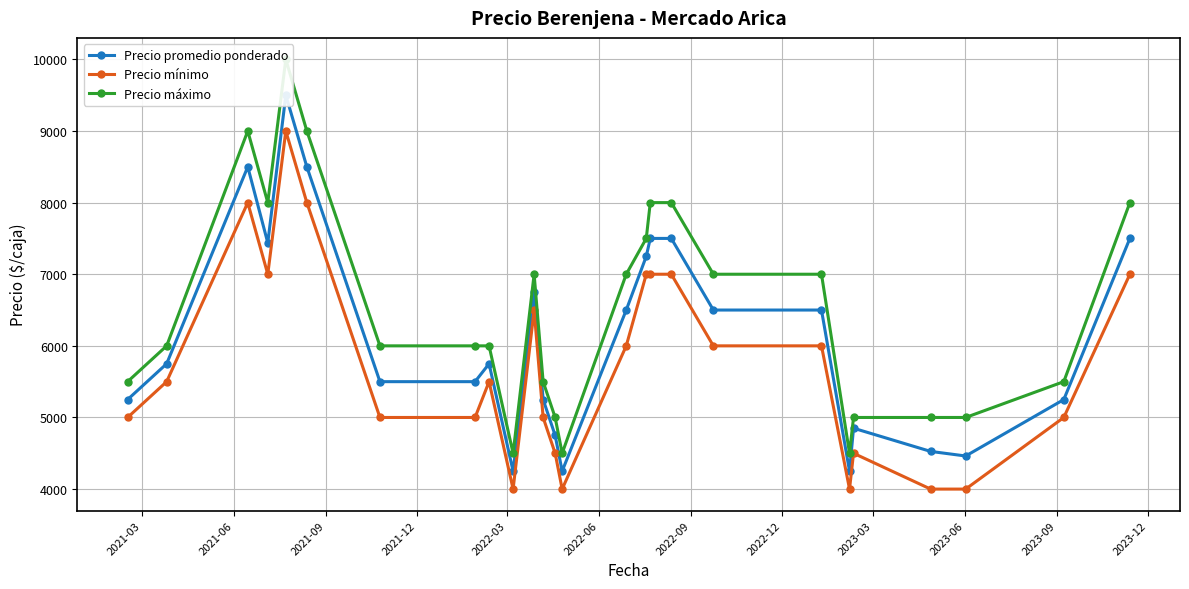

What is the value of the Precio mínimo point at the 16th from the left?

7000